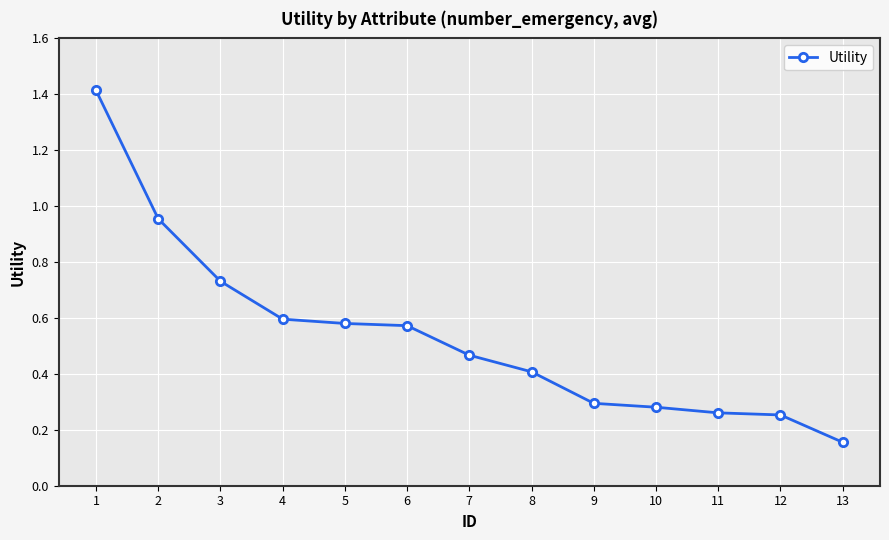

What is the maximum value shown in the chart?

1.4